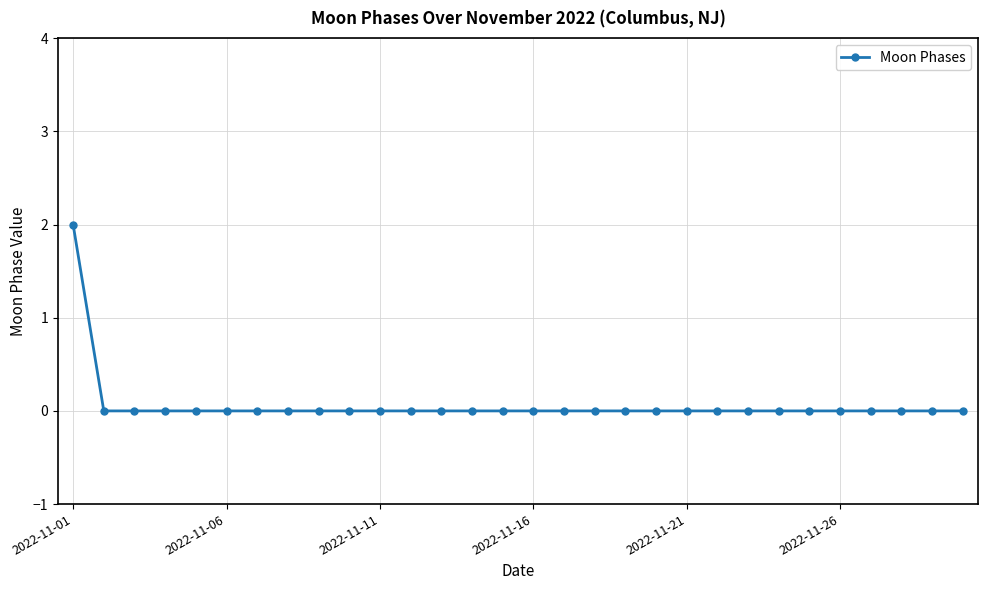

Reading left to right, transcribe all the data shown in this chart.

2	0	0	0	0	0	0	0	0	0	0	0	0	0	0	0	0	0	0	0	0	0	0	0	0	0	0	0	0	0